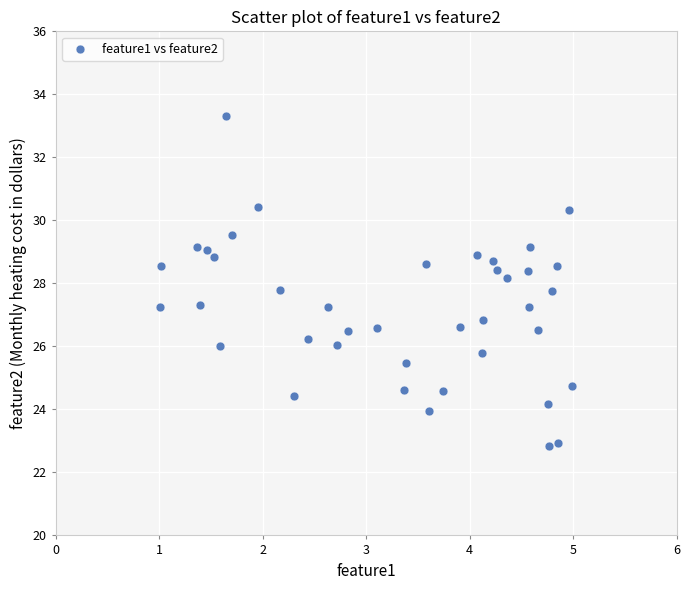

What is the range of X values (max minus min)?

4.0